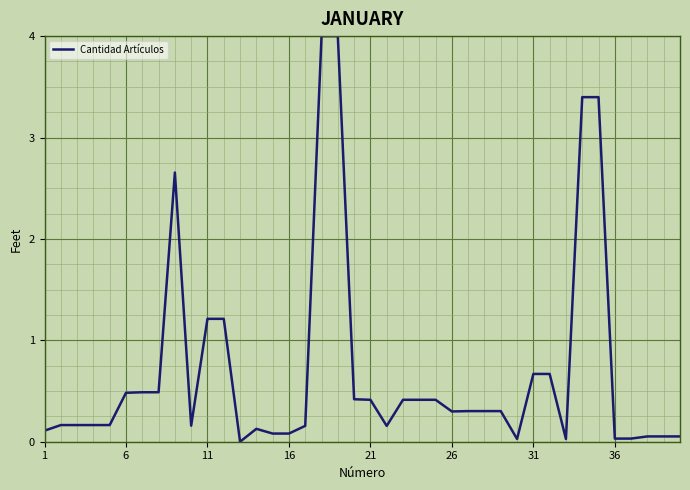

What is the difference between the maximum and minimum values?

4.0